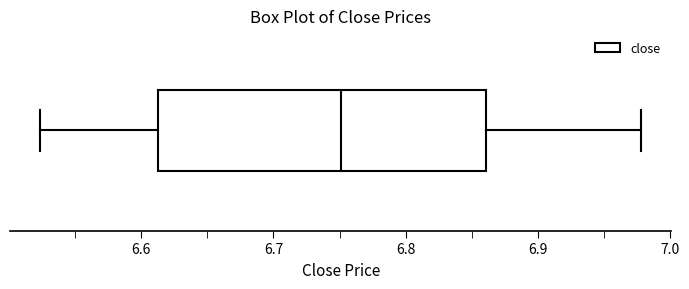

Where is the left edge of the box on the x-axis? The values are not printed on the chart, so give them approximately, as read against the axis.

6.61